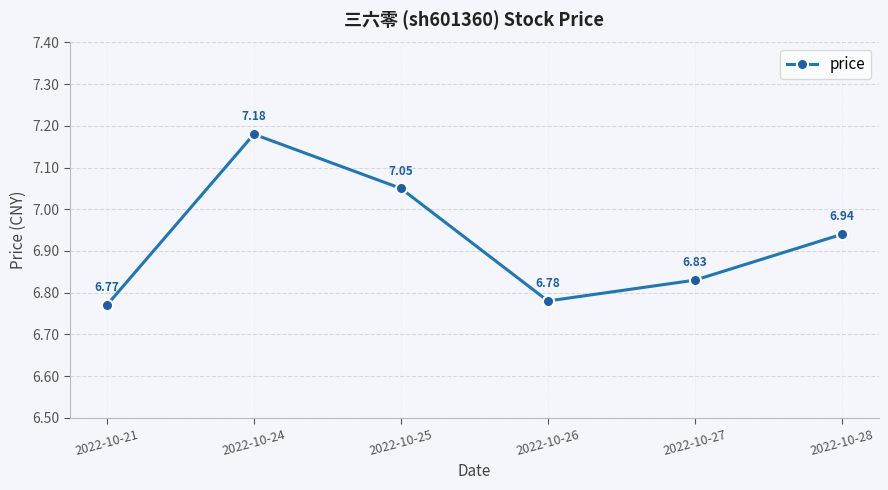

What is the minimum value shown in the chart?

6.8